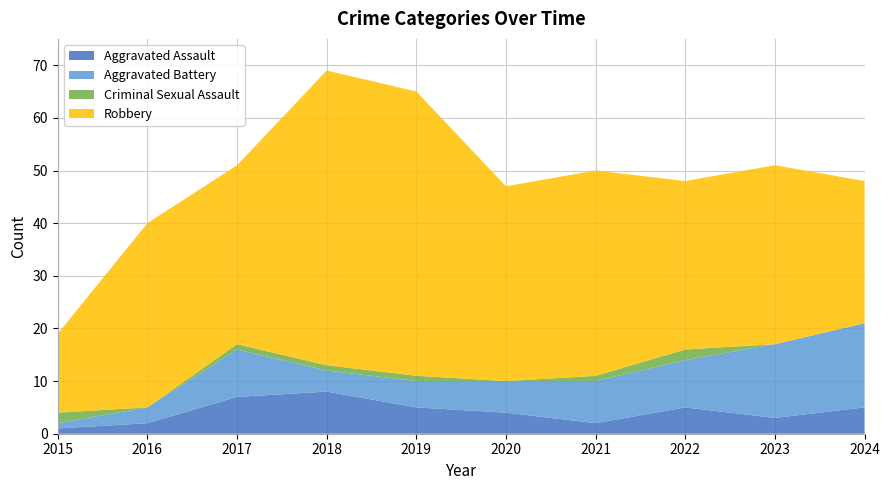

Reading left to right, extract all data points from this chart.

Aggravated Assault: 2015=1	2016=2	2017=7	2018=8	2019=5	2020=4	2021=2	2022=5	2023=3	2024=5
Aggravated Battery: 2015=1	2016=3	2017=9	2018=4	2019=5	2020=6	2021=8	2022=9	2023=14	2024=16
Criminal Sexual Assault: 2015=2	2016=0	2017=1	2018=1	2019=1	2020=0	2021=1	2022=2	2023=0	2024=0
Robbery: 2015=15	2016=35	2017=34	2018=56	2019=54	2020=37	2021=39	2022=32	2023=34	2024=27